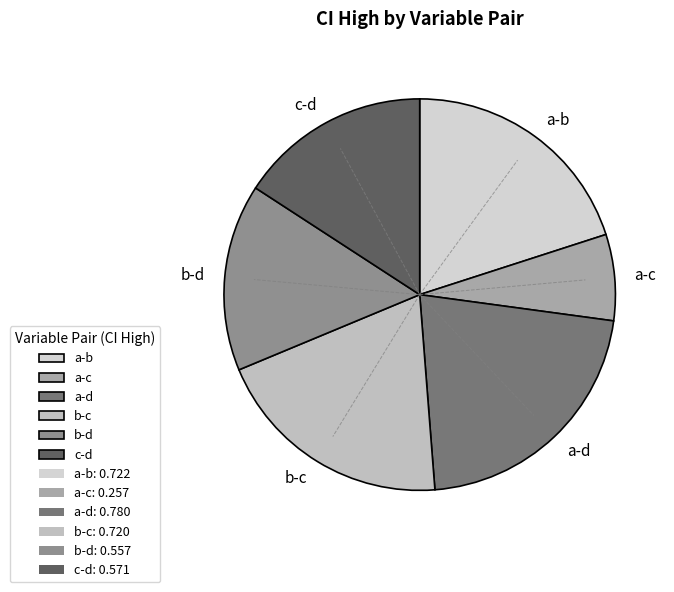

Which has a higher value, b-d or b-c?

b-c